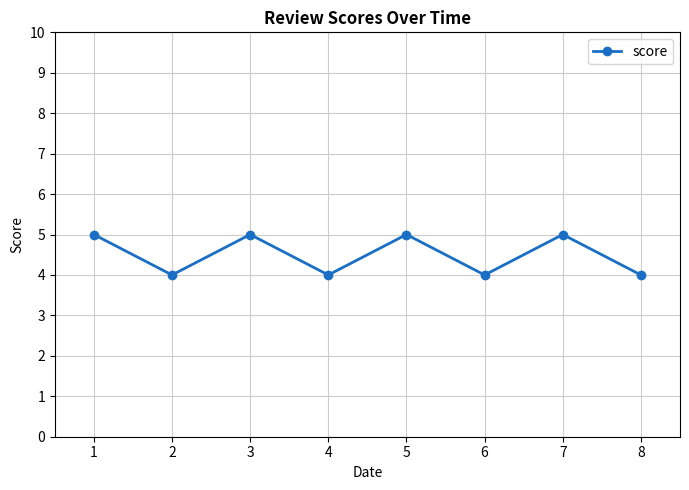

True or false: the data has more than 0 interior local peaks.

True